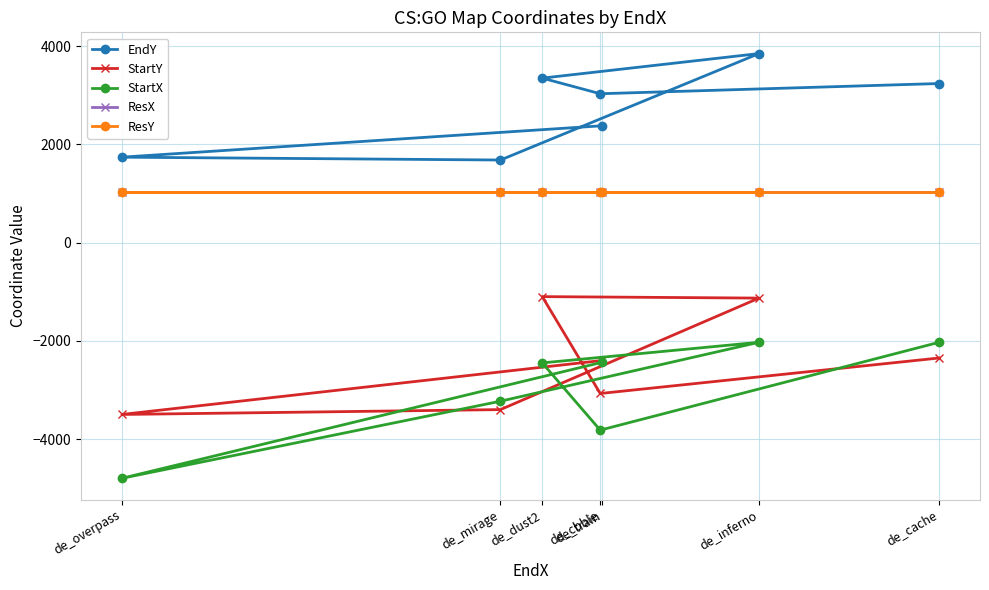

At de_cache, list the series in order from largest to smallest.

EndY, ResX, ResY, StartX, StartY